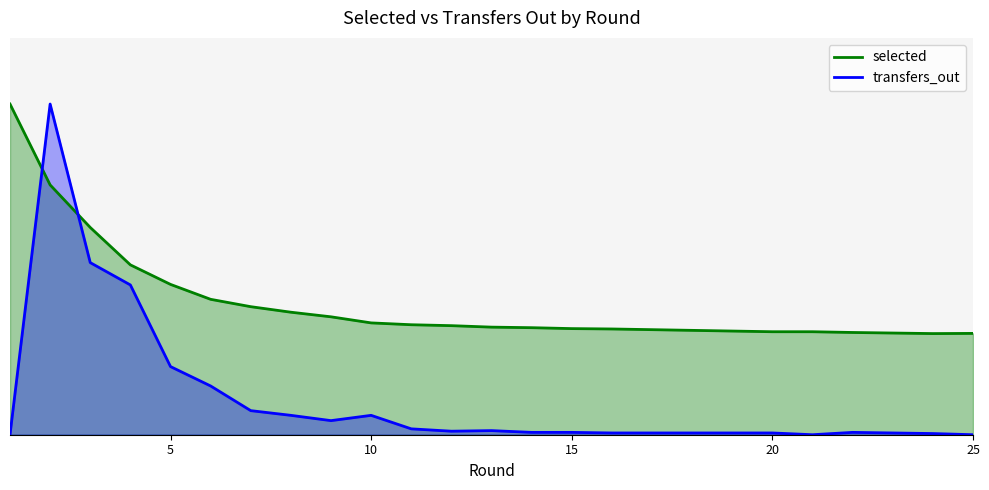

Between 9 and 7, which is larger?

7